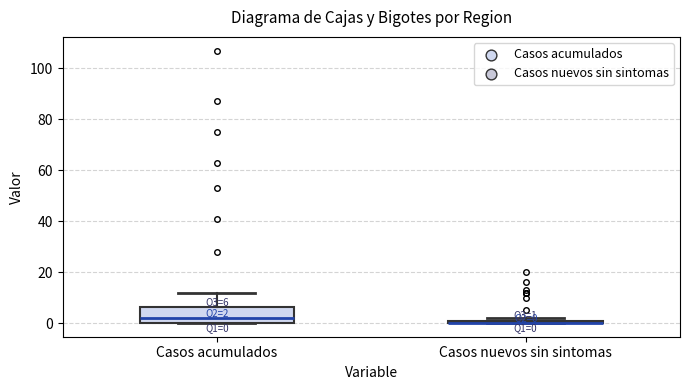

Which box is the tallest, from its lower edge to its upper edge?

Casos acumulados